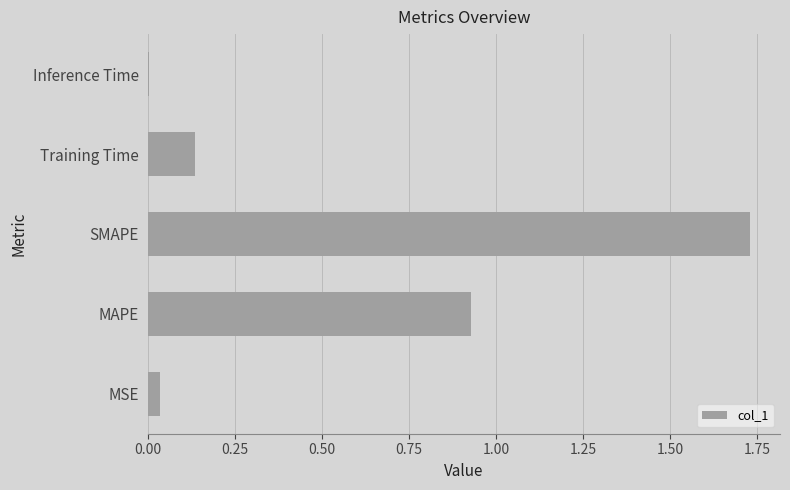

What is the change in value from MAPE to Training Time?

-0.8